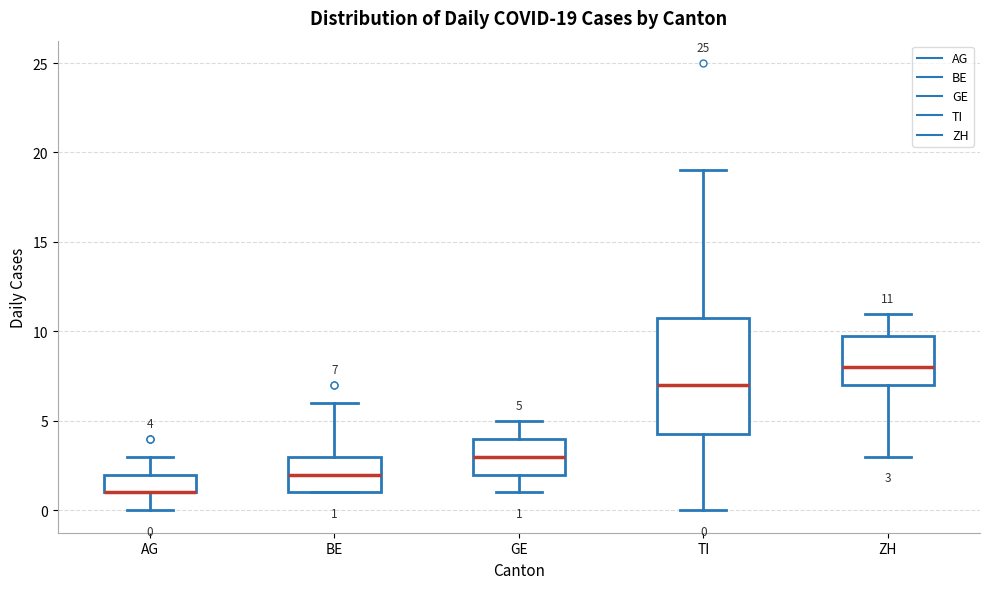

Comparing the boxes themselves (not the whiskers), which one is the tallest?

TI